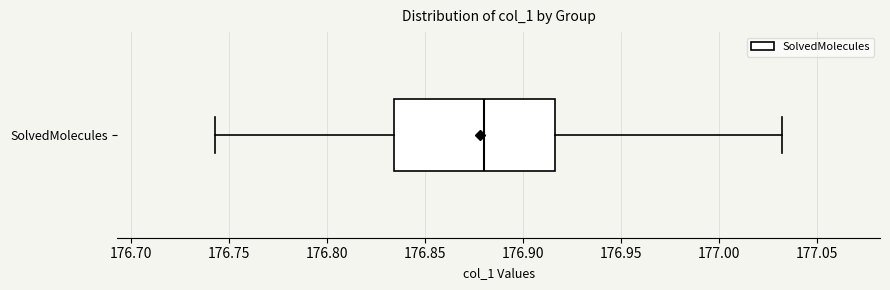

Read this box plot against the x-axis: the position of the median line, the range covered by the box, and the ends of both whiskers. The values are not printed on the chart, so give them approximately, as read against the axis.

median 176.880, box 176.835 to 176.915, whiskers 176.745 to 177.030